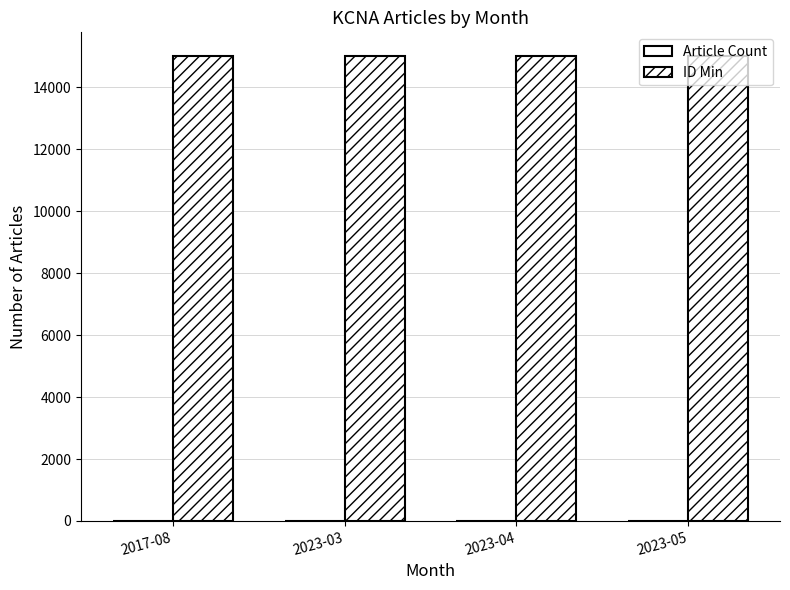

Does the chart contain stacked bars?

No